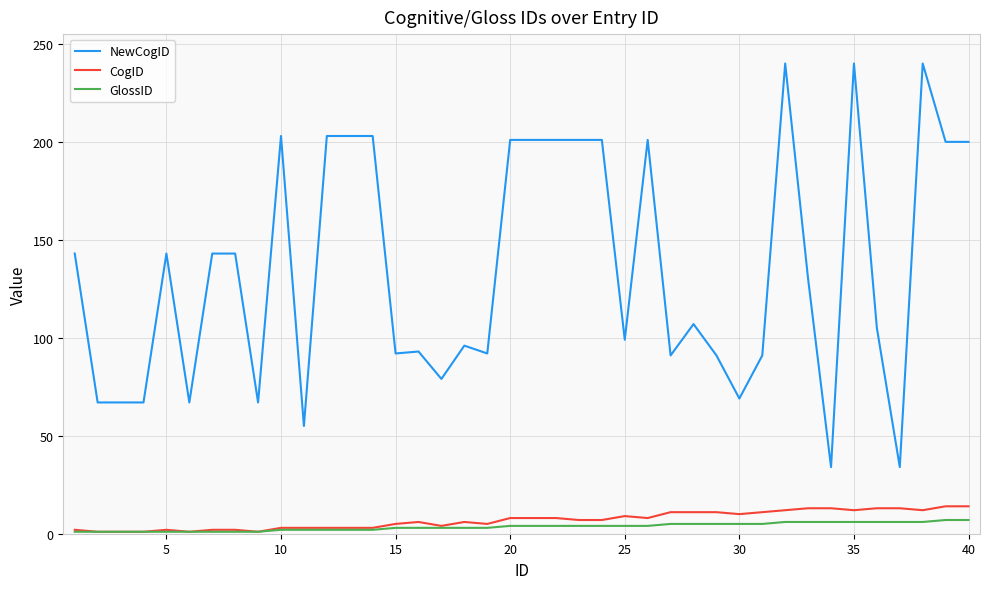

Does the chart display data point markers on the line(s)?

No